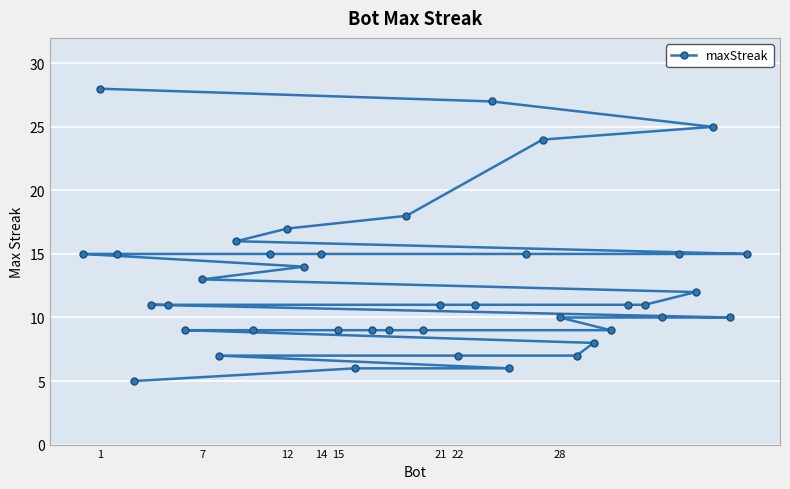

What is the sum of all values?

504